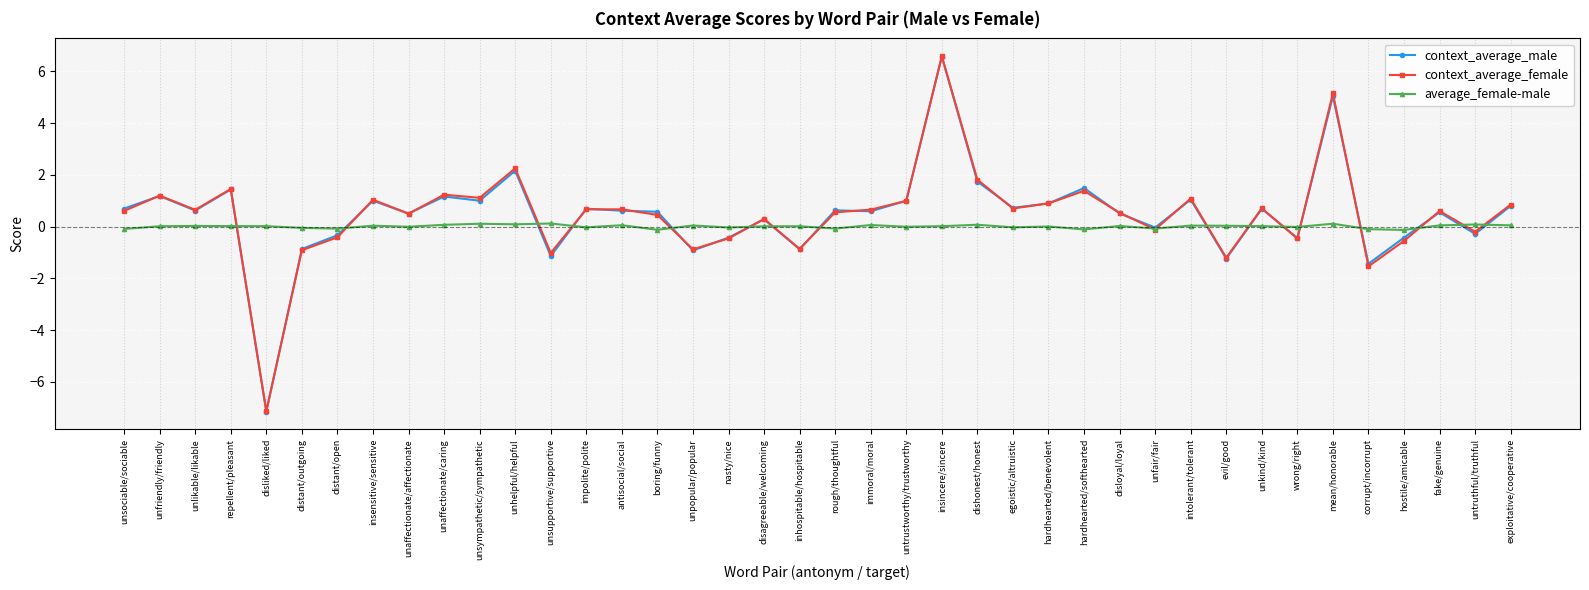

Where is the first local maximum for context_average_male?

unfriendly/friendly